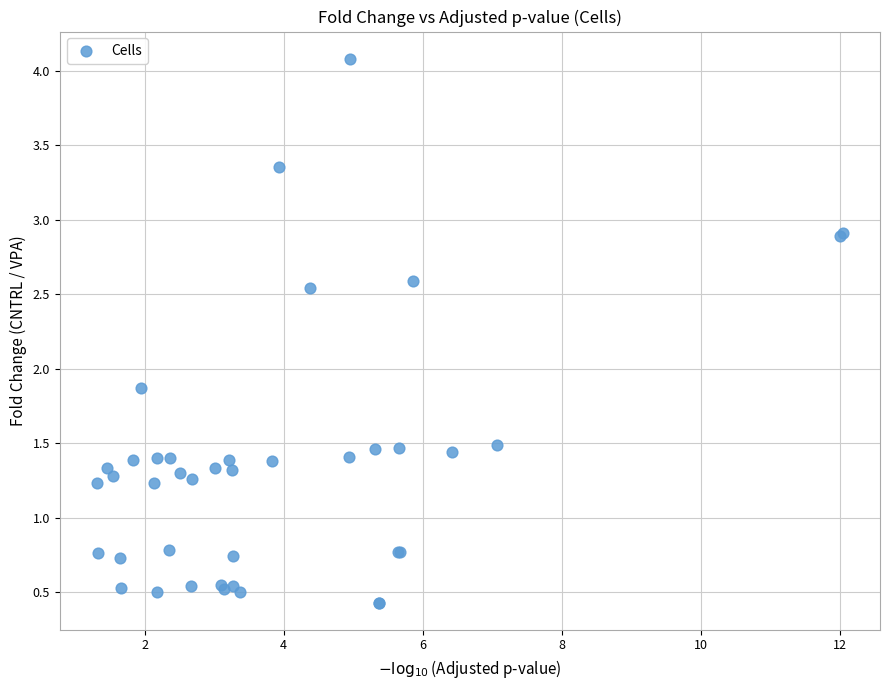

What Y value in the scatter plot is closest to 2?

1.9